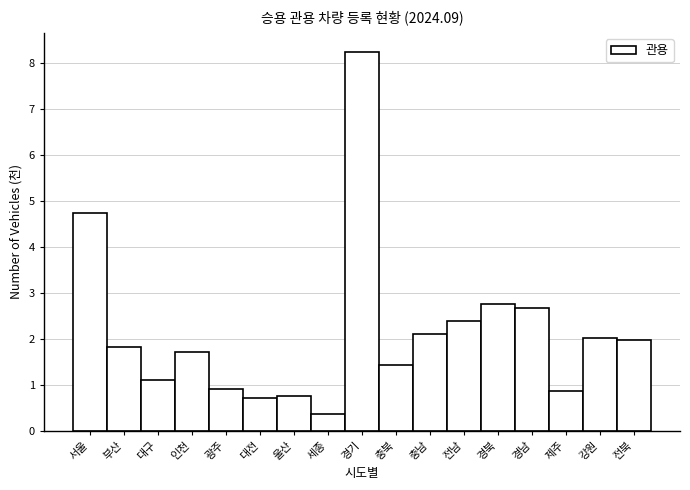

Reading left to right, extract all data points from this chart.

4.7	1.8	1.1	1.7	0.9	0.7	0.8	0.4	8.2	1.4	2.1	2.4	2.8	2.7	0.9	2.0	2.0